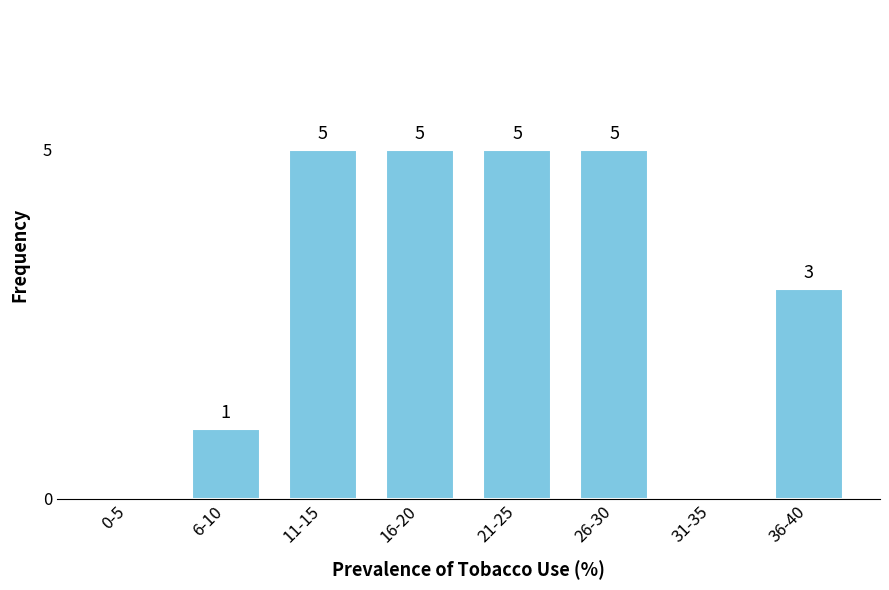

Reading left to right, list all the values displayed in this chart.

0-5=0	6-10=1	11-15=5	16-20=5	21-25=5	26-30=5	31-35=0	36-40=3